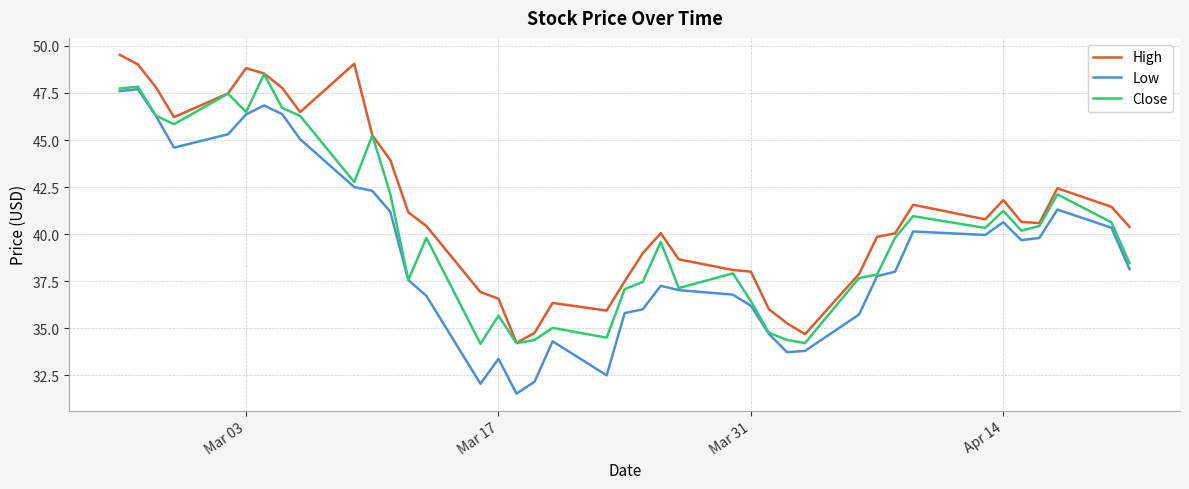

Which series has the largest total across all categories?

High